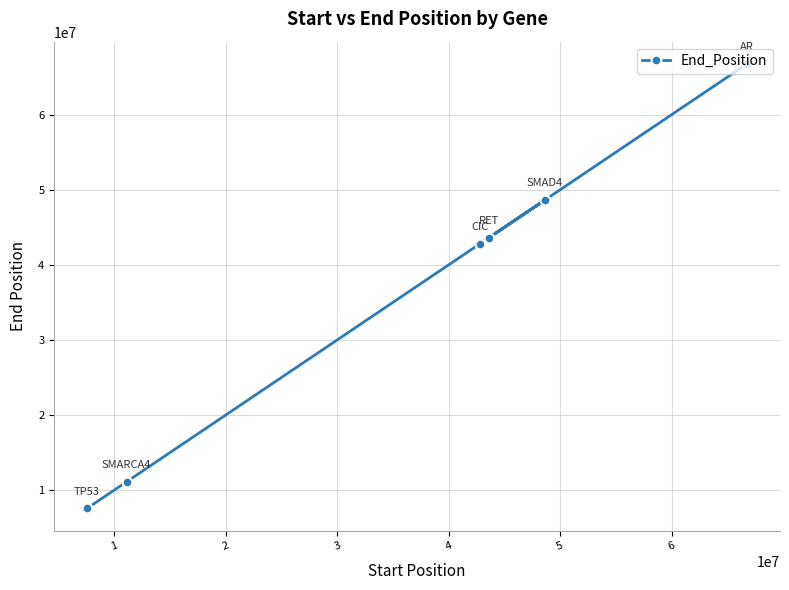

What is the average value?

36748083